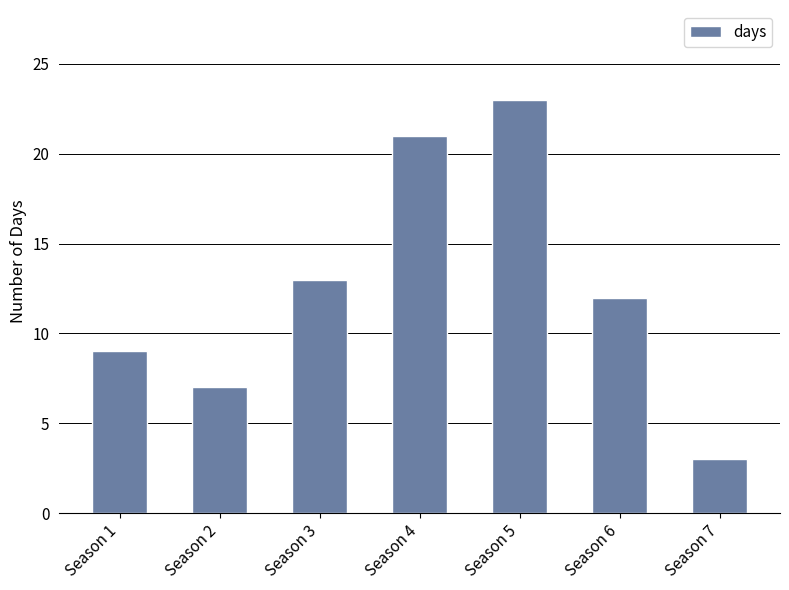

What is the smallest value displayed?

3